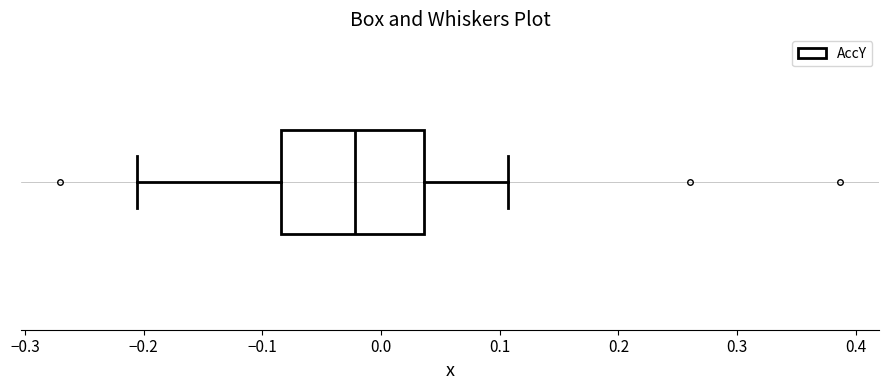

Read this box plot against the x-axis: the position of the median line, the range covered by the box, and the ends of both whiskers. The values are not printed on the chart, so give them approximately, as read against the axis.

median -0.02, box -0.08 to 0.04, whiskers -0.21 to 0.11